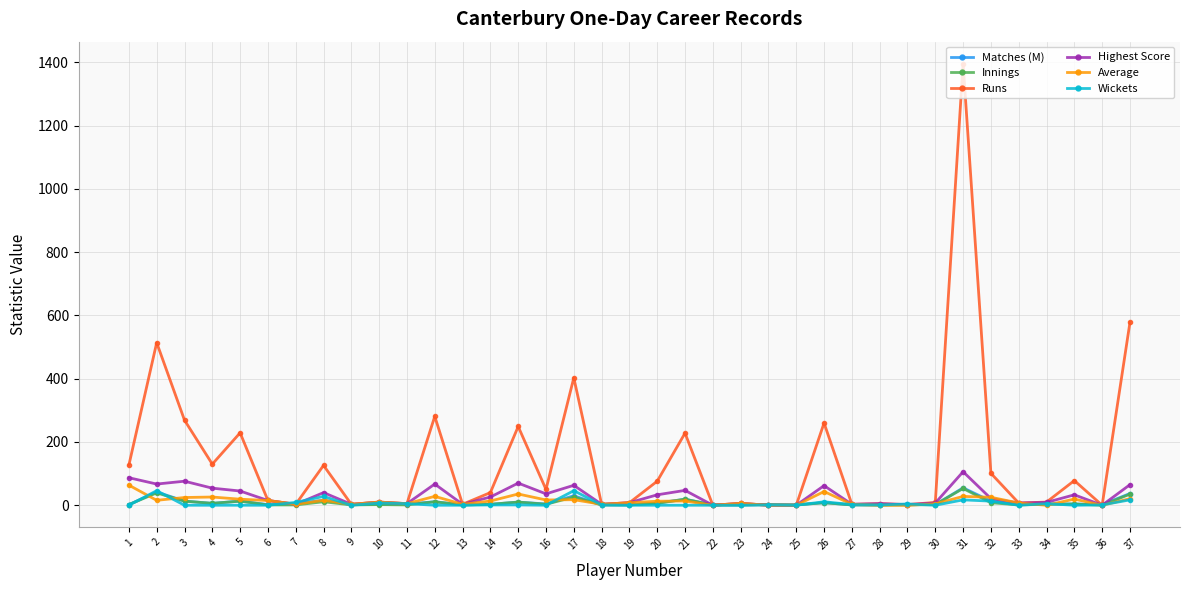

What are all the series names shown in the legend?

Matches (M), Innings, Runs, Highest Score, Average, Wickets